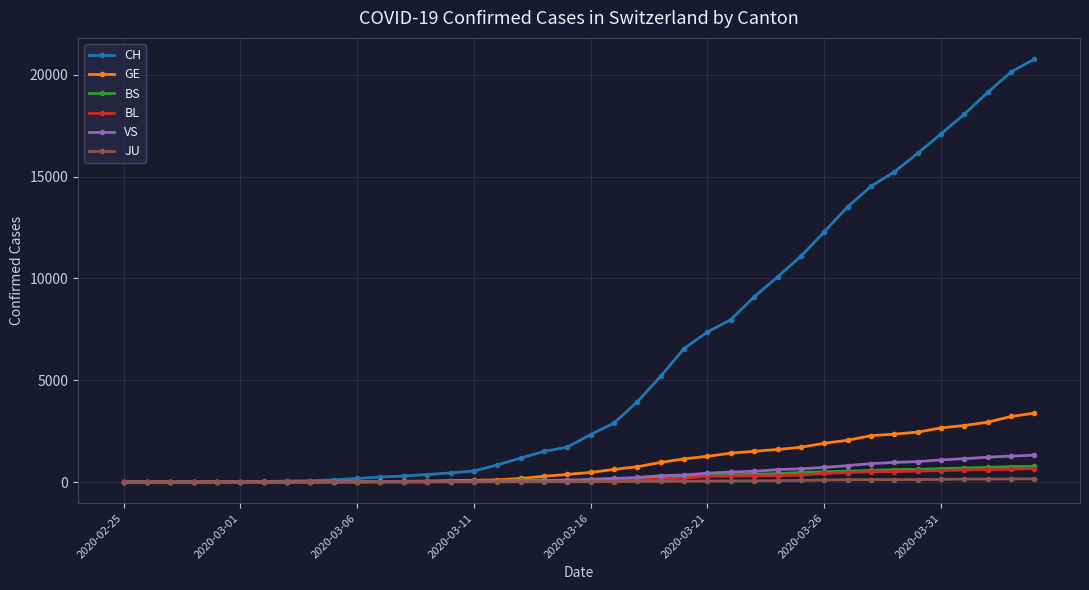

What is the greatest value displayed?

20773